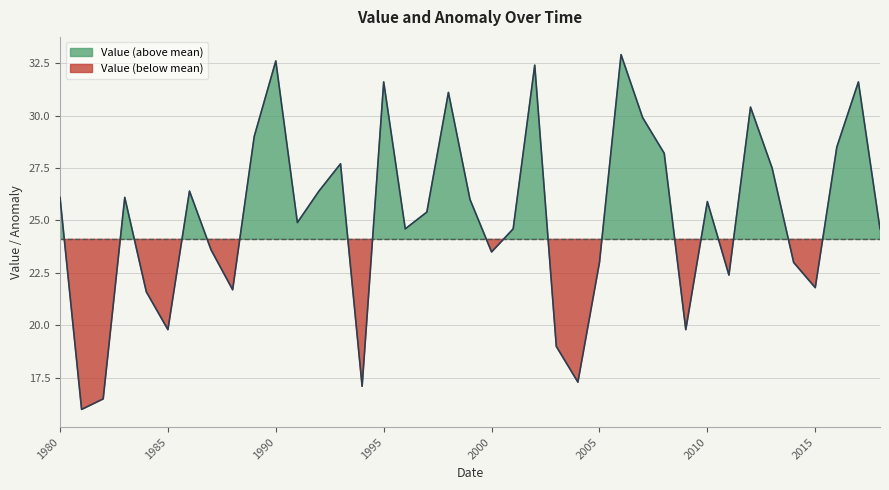

Reading right to left, list all the values displayed in this chart.

24.6	31.6	28.5	21.8	23.0	27.5	30.4	22.4	25.9	19.8	28.2	29.9	32.9	23.0	17.3	19.0	32.4	24.6	23.5	26.0	31.1	25.4	24.6	31.6	17.1	27.7	26.4	24.9	32.6	29.0	21.7	23.6	26.4	19.8	21.6	26.1	16.5	16.0	26.1